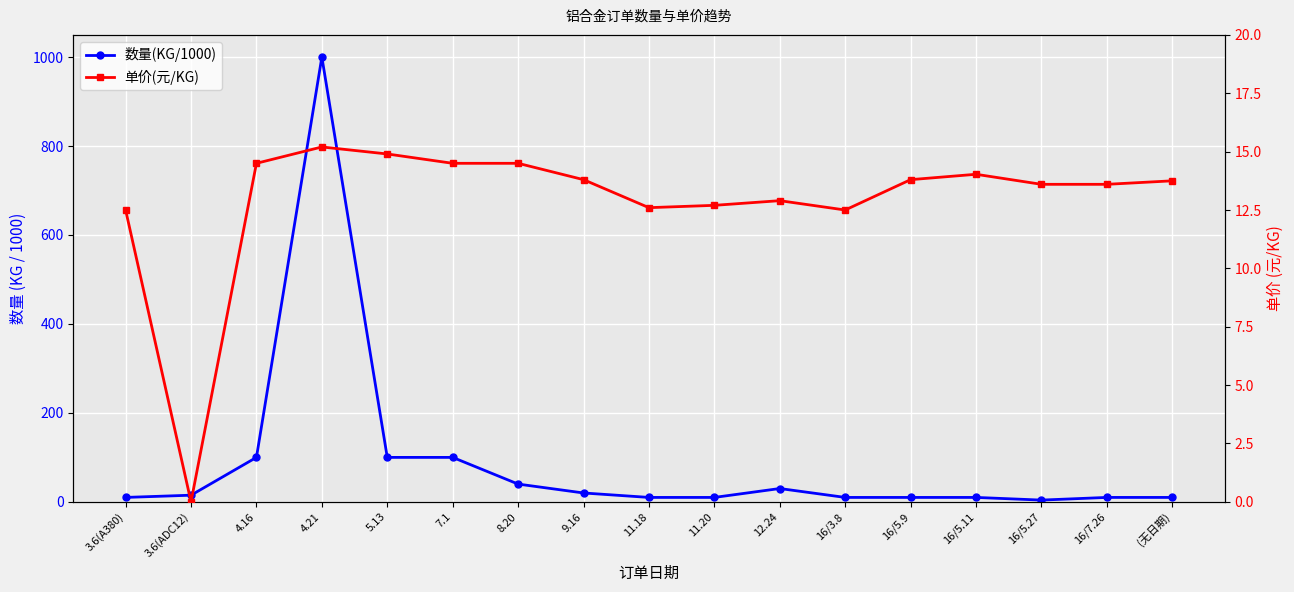

True or false: 数量(KG/1000) and 单价(元/KG) intersect in this chart.

True